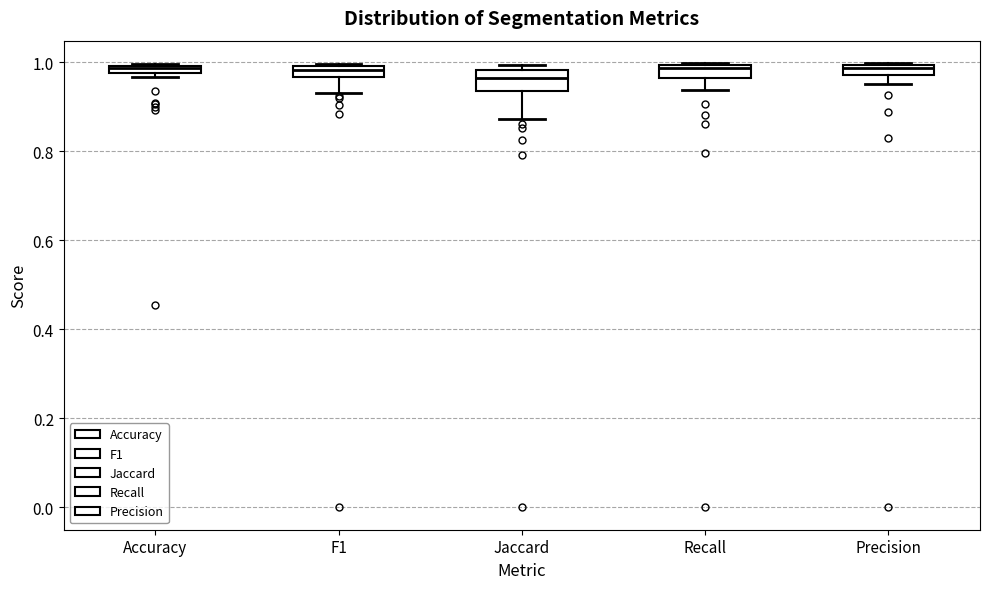

Where does the lower whisker of the box for Recall end on the y-axis? The values are not printed on the chart, so give them approximately, as read against the axis.

0.94